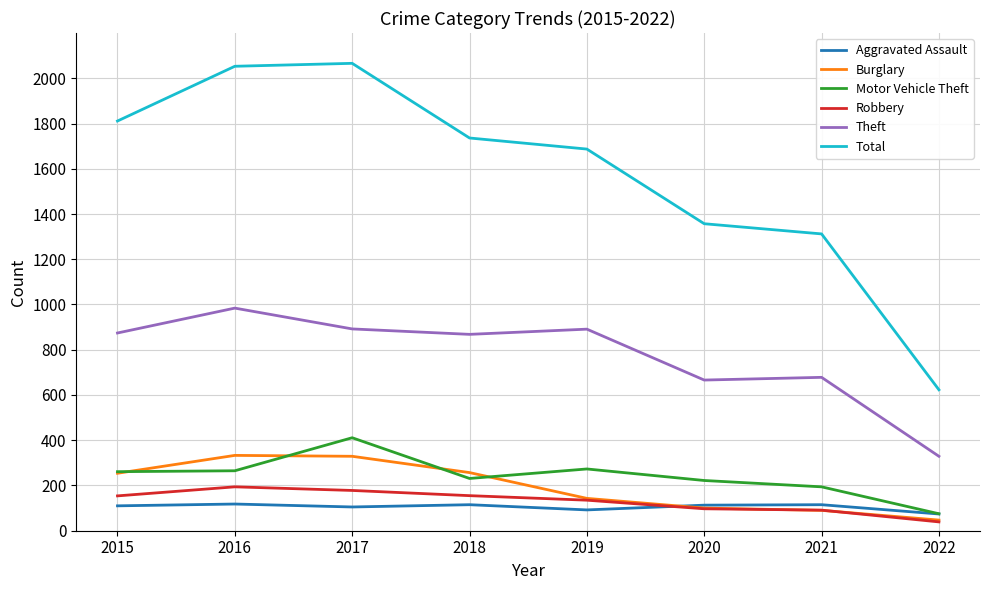

True or false: Theft and Motor Vehicle Theft cross at least once.

False